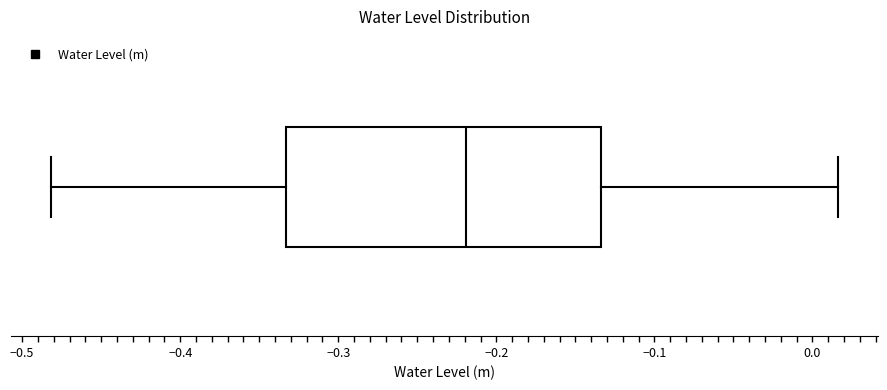

Transcribe this box plot: give where the median line is, the range the box spans, and where the two whiskers end, as read against the x-axis. The values are not printed on the chart, so give them approximately, as read against the axis.

median -0.22, box -0.33 to -0.13, whiskers -0.48 to 0.02